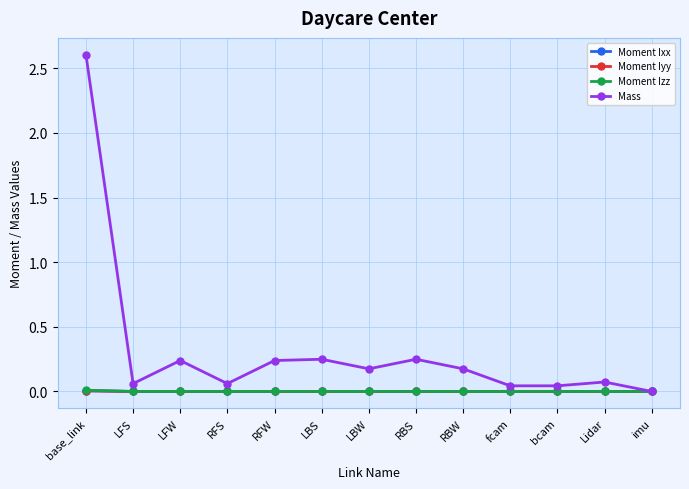

The value of Moment Ixx at Lidar is 0.0. True or false?

True